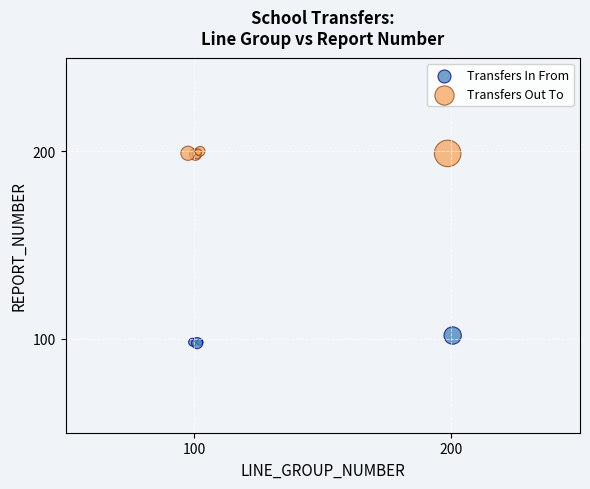

Which series reaches the maximum Y coordinate?

Transfers Out To